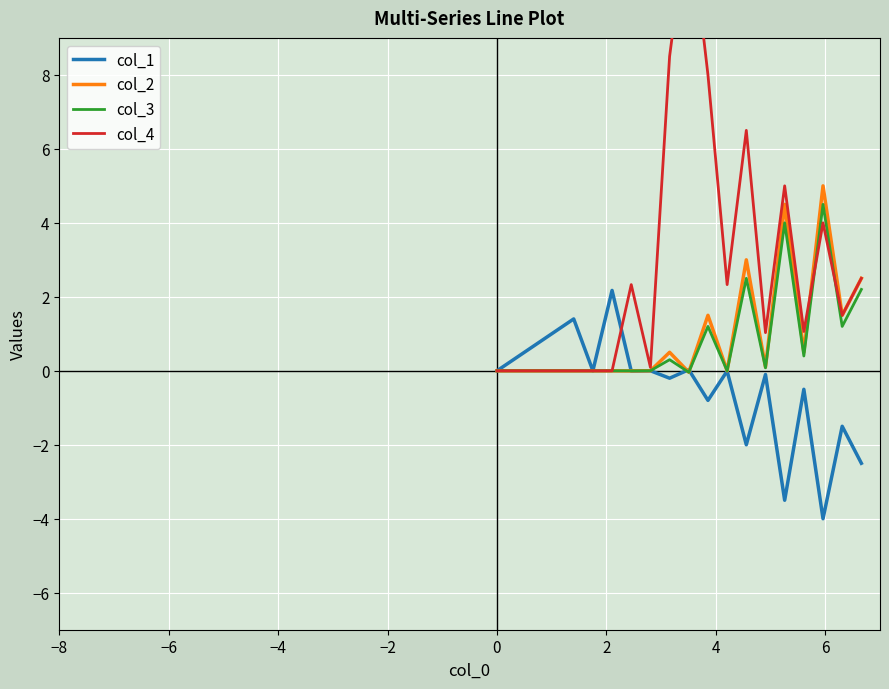

How many values in col_2 are below zero?

3